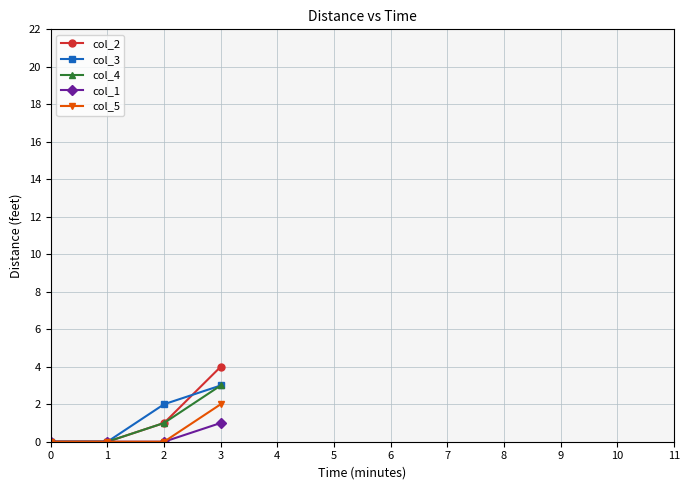

True or false: col_4 has more than 1 interior local peaks.

False